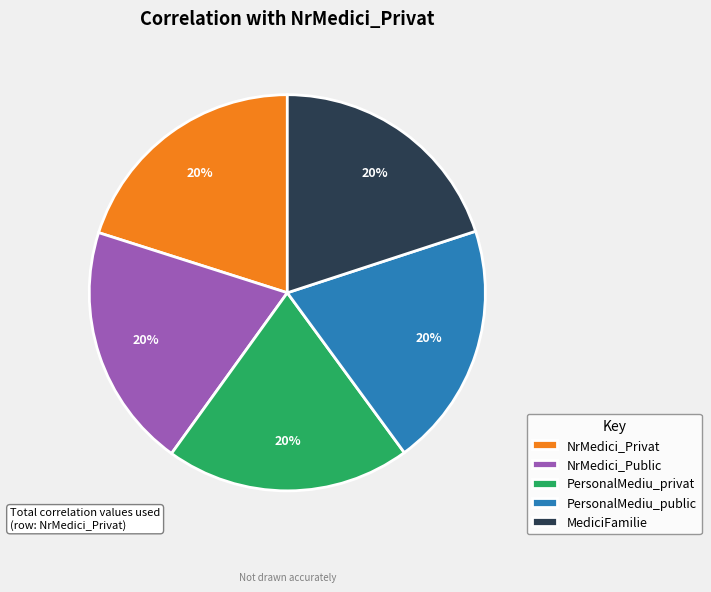

To the nearest percent, what is the average slice percentage?

20%